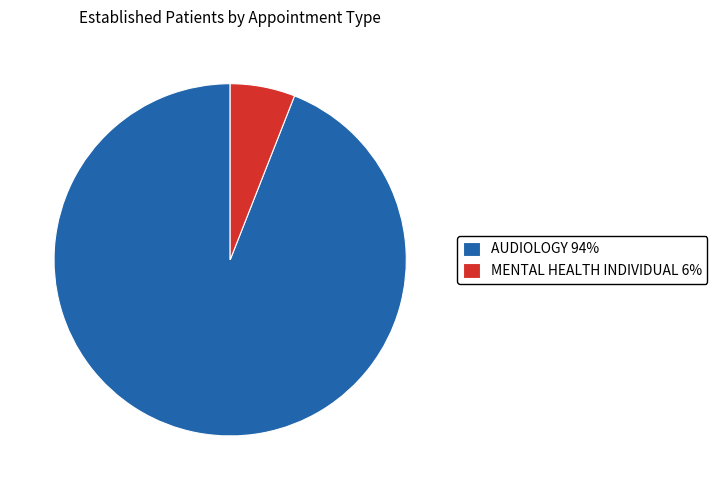

Count the number of slices in the pie.

2